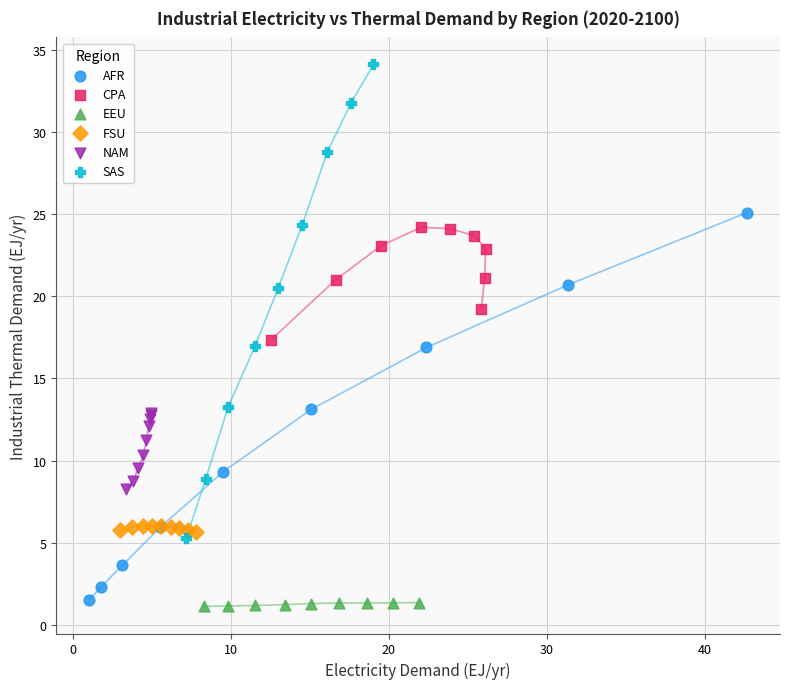

Which series has the largest Y range (max minus min)?

SAS